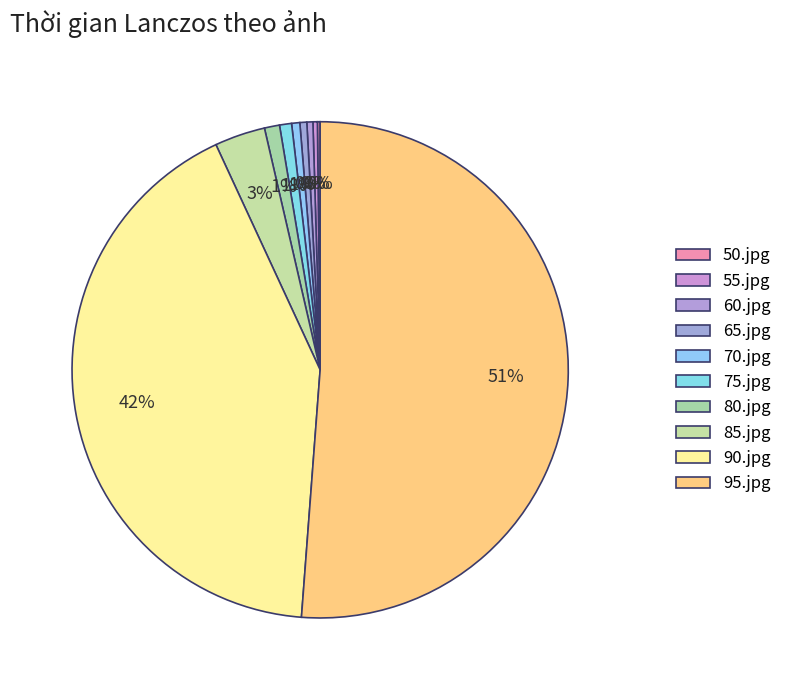

To the nearest percent, what is the difference between the largest and smallest slice percentages?

51%